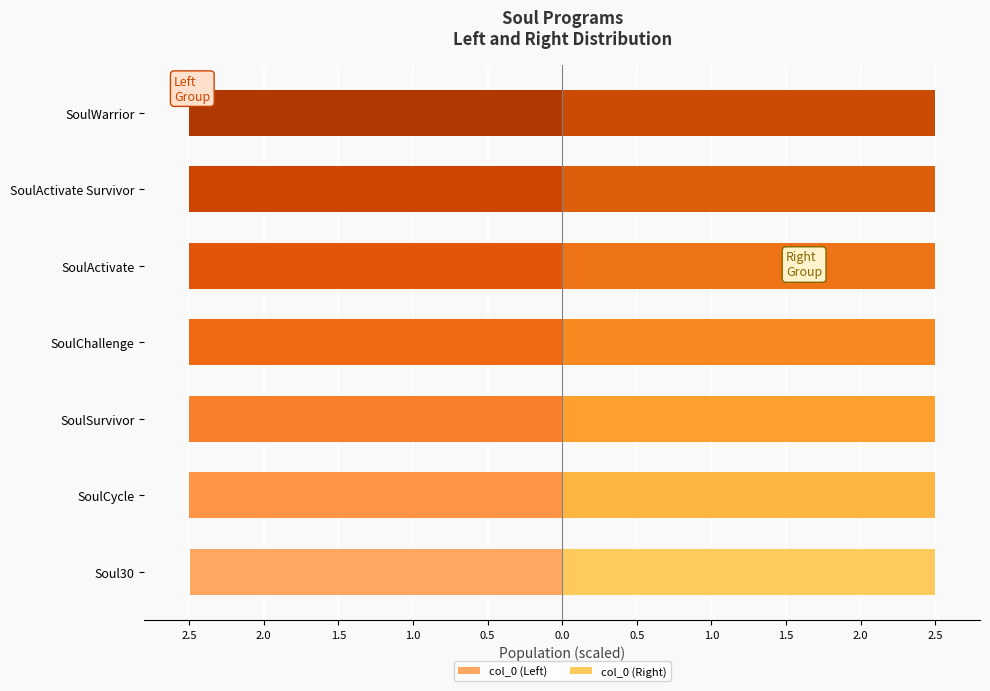

At Soul30, list the series in order from smallest to largest.

col_0 (Left), col_0 (Right)